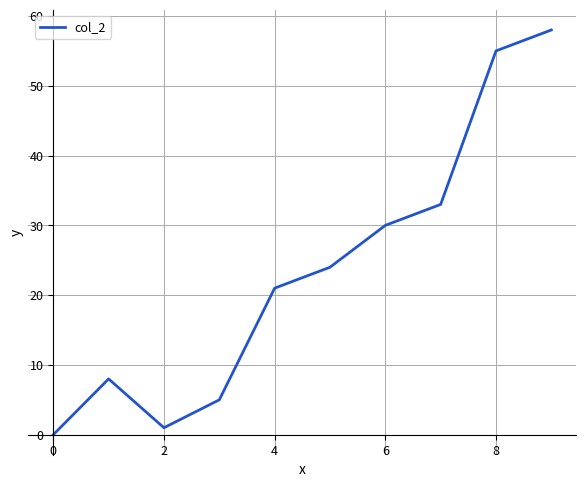

What is the greatest value displayed?

58